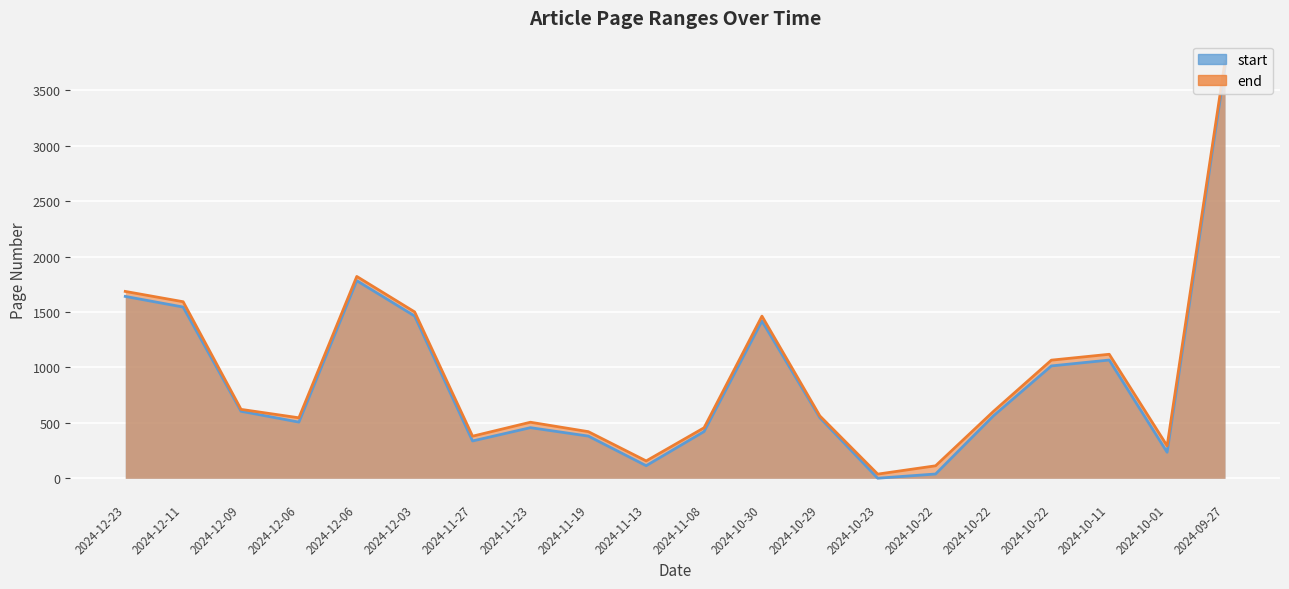

How many distinct data groups are displayed?

2